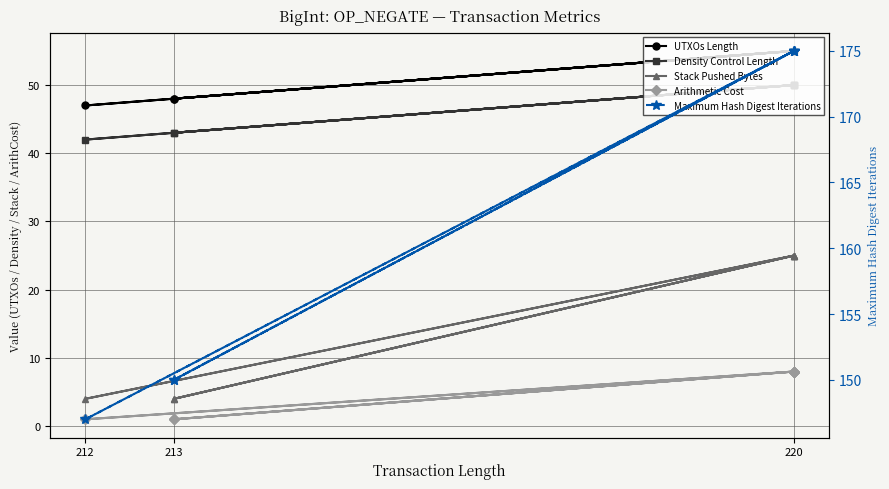

True or false: Stack Pushed Bytes and Arithmetic Cost intersect in this chart.

False